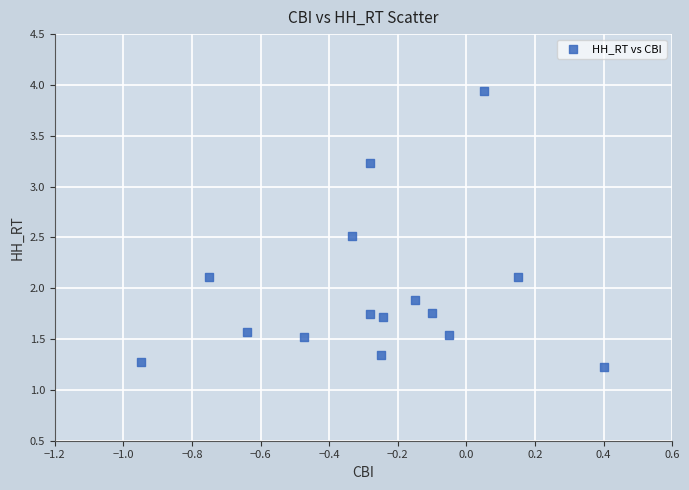

What is the range of X values (max minus min)?

1.3